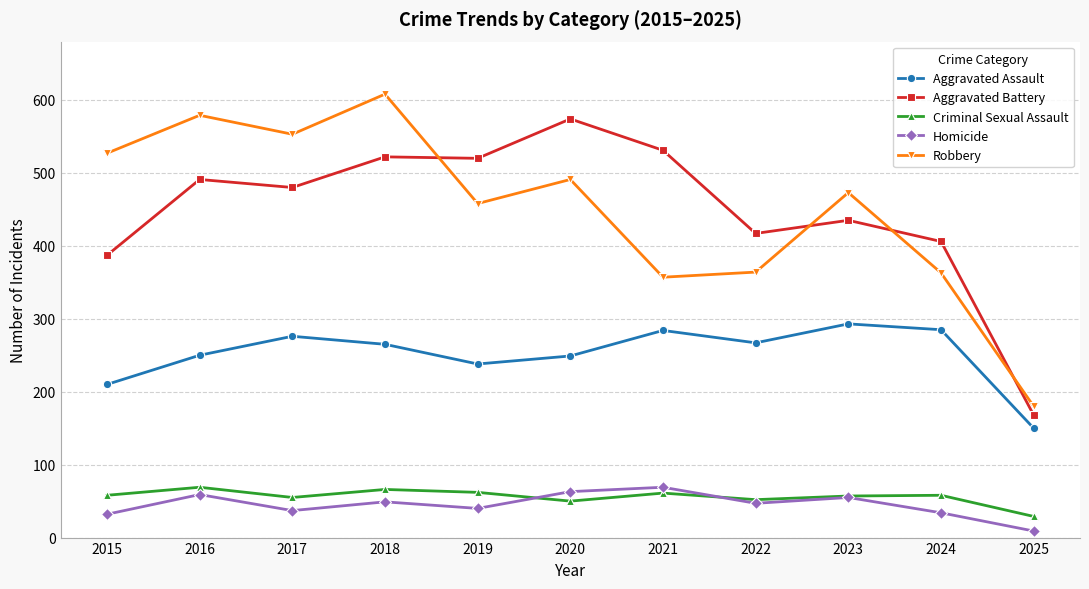

The value of Homicide at 2018 is 21. True or false?

False